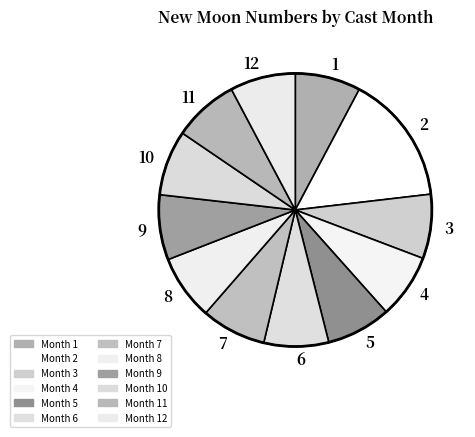

The 10 slice represents 8% of the pie. True or false?

True